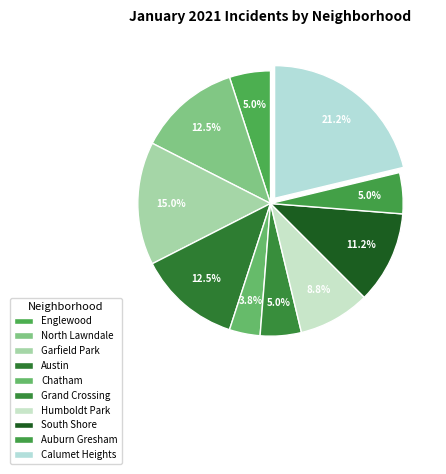

Does Auburn Gresham account for over 50% of the chart?

No